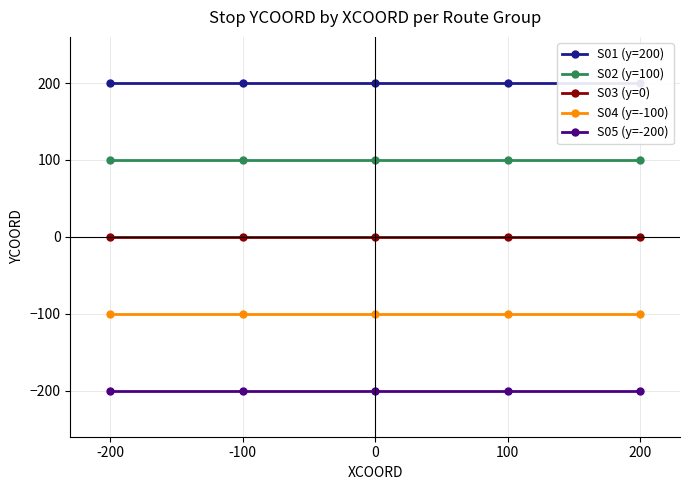

Between 100 and 200, which is larger?

100